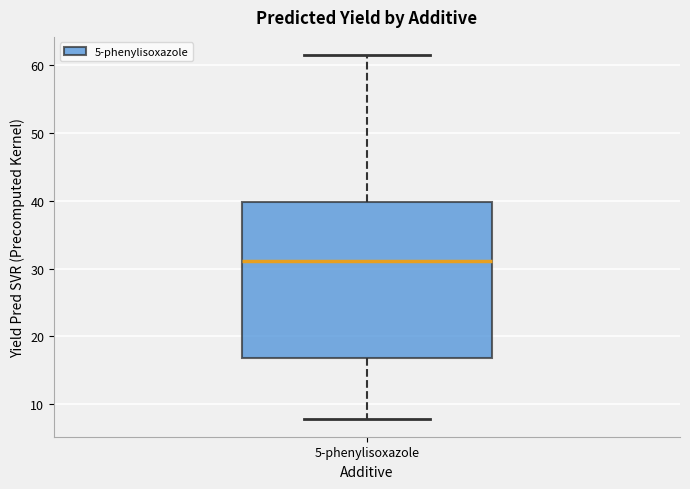

Where does the median line of the box for 5-phenylisoxazole sit on the y-axis? The values are not printed on the chart, so give them approximately, as read against the axis.

31